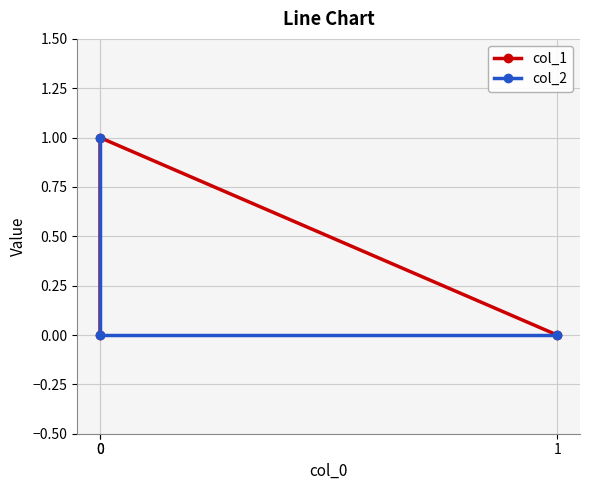

Between 0 and 0, which series saw the biggest shift?

col_1